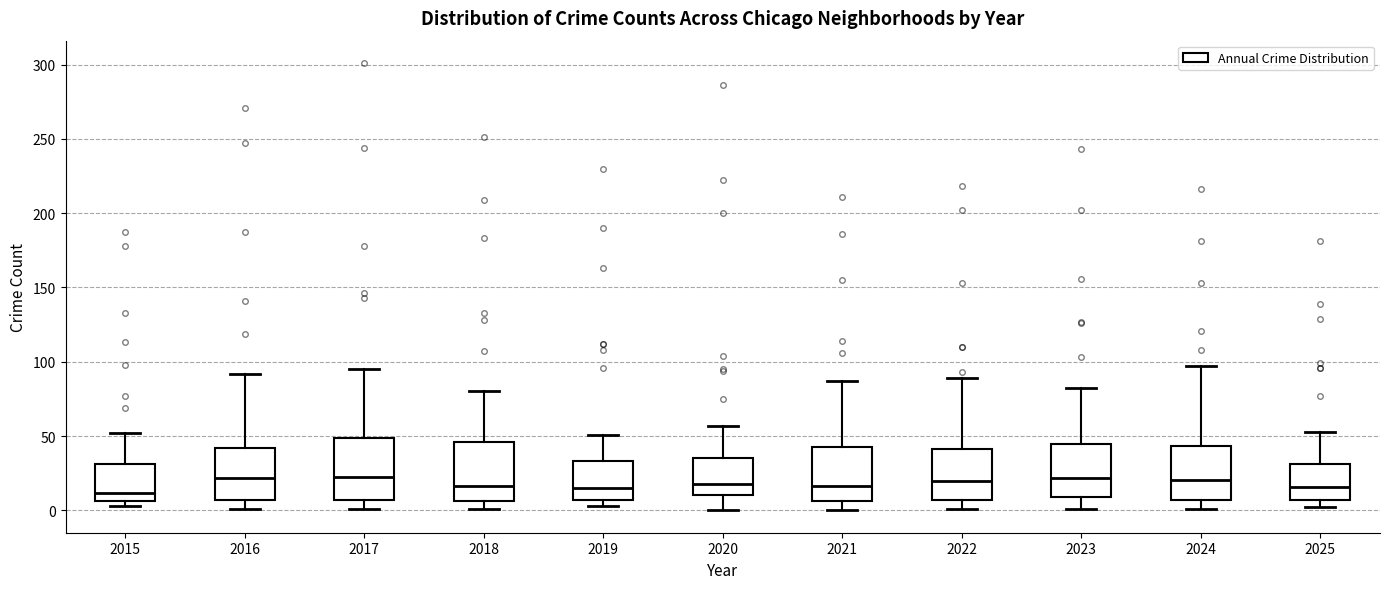

Reading left to right, transcribe this box plot: for each box, give where its median line is, the range the box spans, and where its two whiskers end, as read against the y-axis. The values are not printed on the chart, so give them approximately, as read against the axis.

2015: median 10, box 5 to 30, whiskers 5 (just below the box's lower edge) to 50
2016: median 20, box 5 to 40, whiskers 0 to 90
2017: median 25, box 5 to 50, whiskers 0 to 95
2018: median 15, box 5 to 45, whiskers 0 to 80
2019: median 15, box 5 to 35, whiskers 5 (just below the box's lower edge) to 50
2020: median 20, box 10 to 35, whiskers 0 to 55
2021: median 15, box 5 to 45, whiskers 0 to 85
2022: median 20, box 5 to 40, whiskers 0 to 90
2023: median 20, box 10 to 45, whiskers 0 to 80
2024: median 20, box 5 to 45, whiskers 0 to 95
2025: median 15, box 5 to 30, whiskers 0 to 55